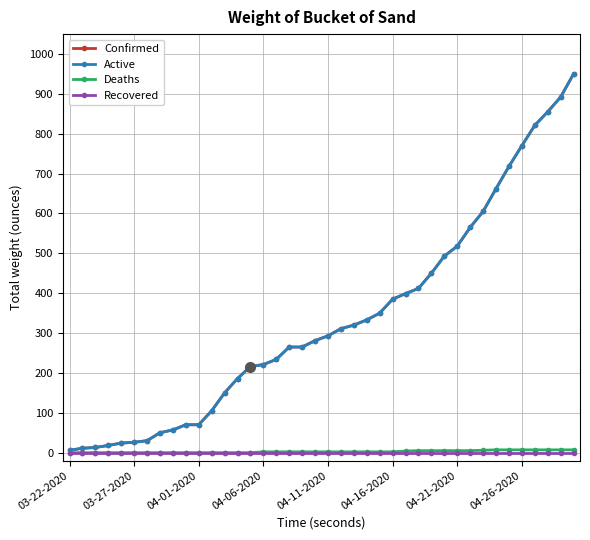

Does the chart have visible grid lines?

Yes